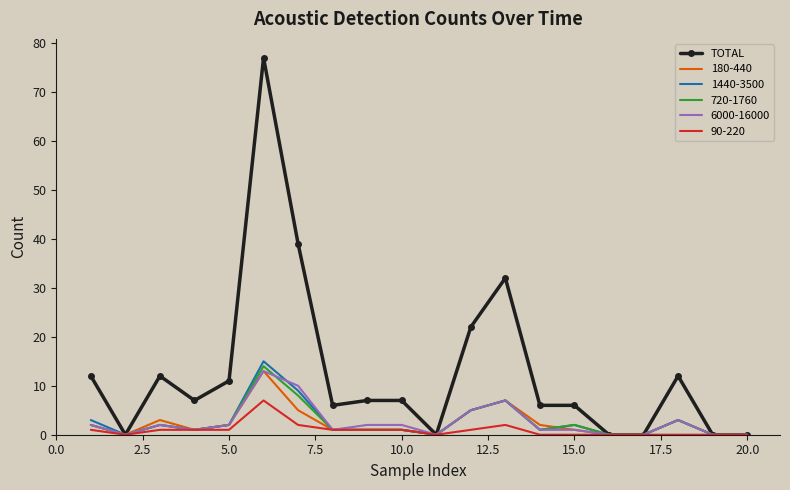

Which series has the widest spread of values?

TOTAL